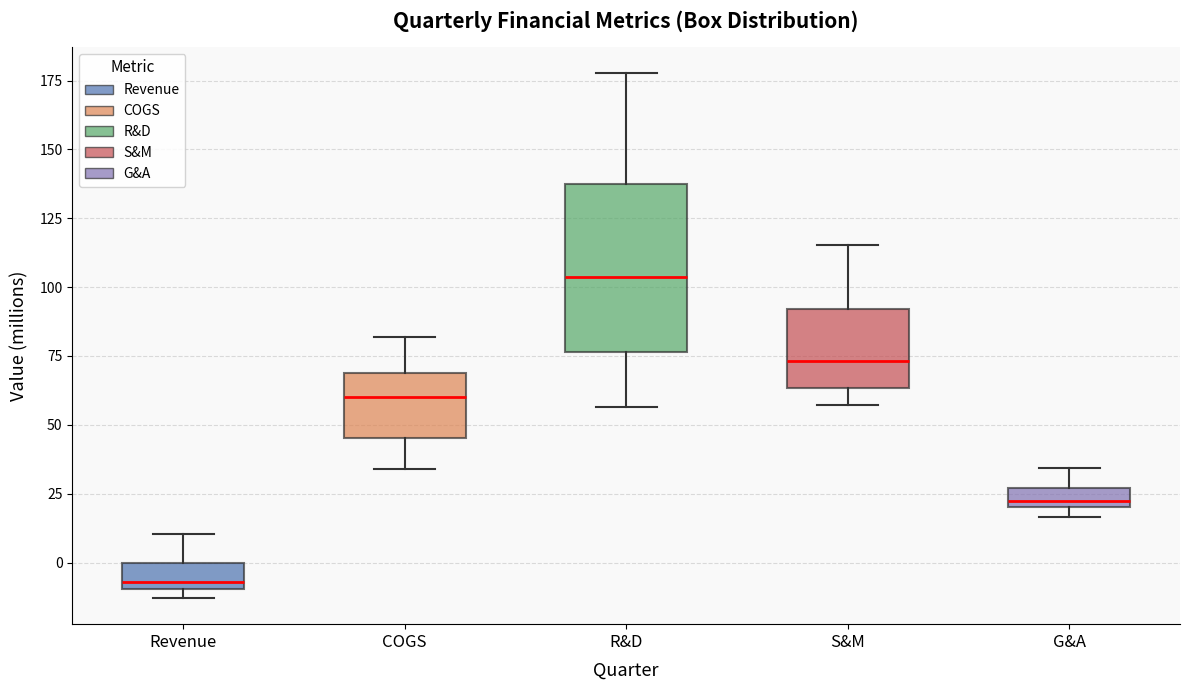

Which box's median line is the highest?

R&D